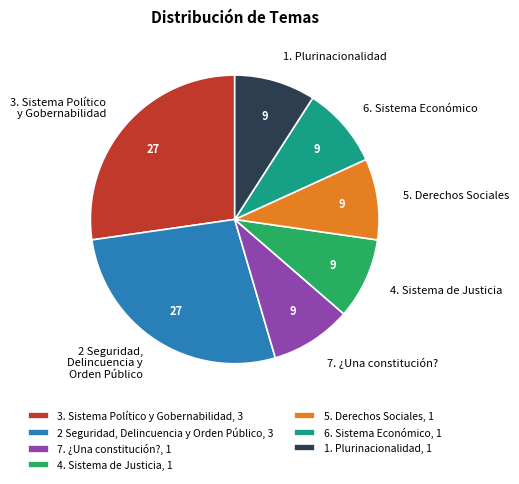

What is the ratio of the value at 2 Seguridad, Delincuencia y Orden Público to the value at 3. Sistema Político y Gobernabilidad?

1.0